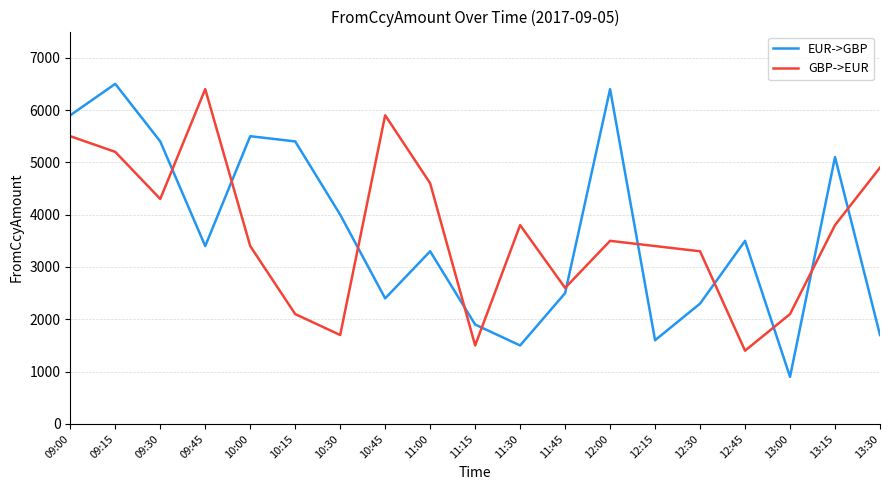

How many categories are shown in the chart?

19